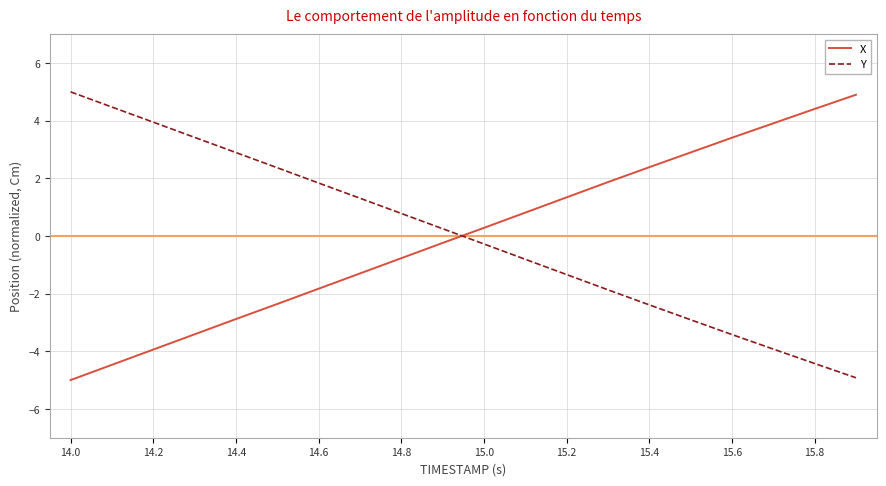

What is the minimum value for Y?

-4.9